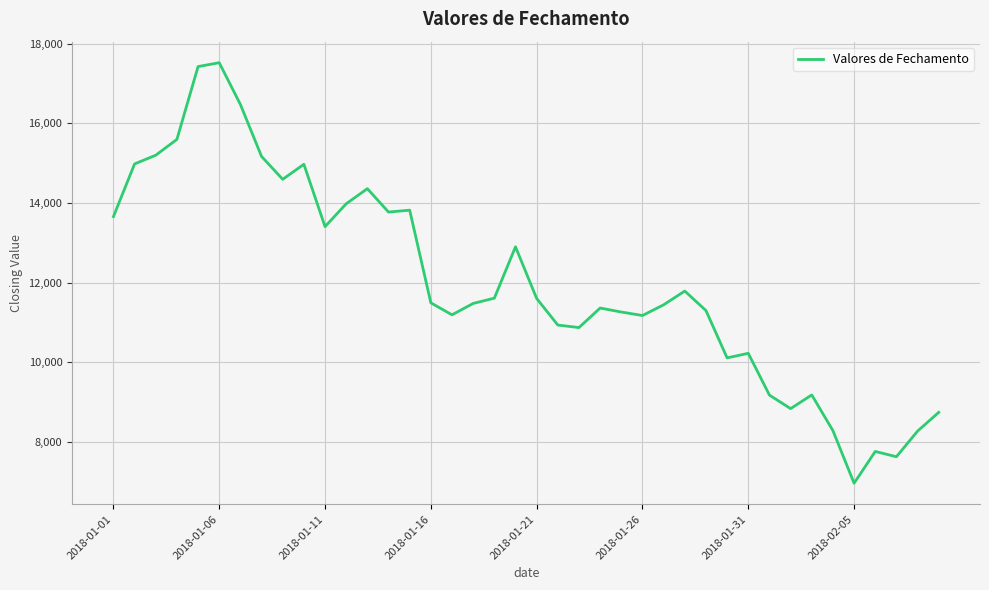

How many lines are shown in the chart?

1